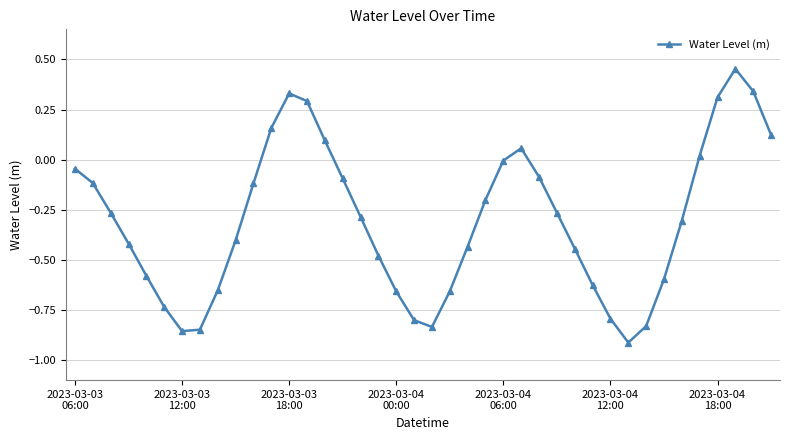

How many points are lower than both their immediate neighbors (excluding endpoints)?

3